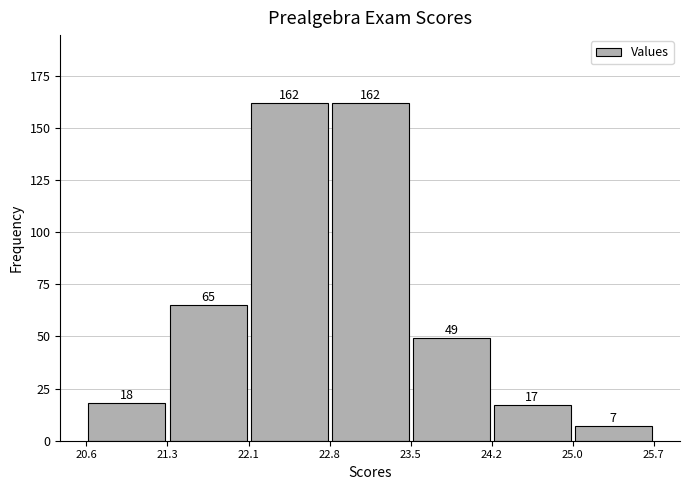

Reading left to right, list every bar in this chart as the range it spans on the x-axis followed by its height.

20.6 to 21.3: 18
21.3 to 22.1: 65
22.1 to 22.8: 162
22.8 to 23.5: 162
23.5 to 24.2: 49
24.2 to 25.0: 17
25.0 to 25.7: 7